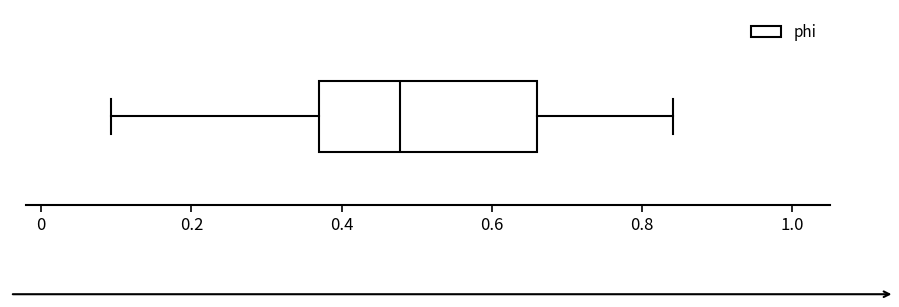

Read this box plot against the x-axis: the position of the median line, the range covered by the box, and the ends of both whiskers. The values are not printed on the chart, so give them approximately, as read against the axis.

median 0.48, box 0.36 to 0.66, whiskers 0.10 to 0.84